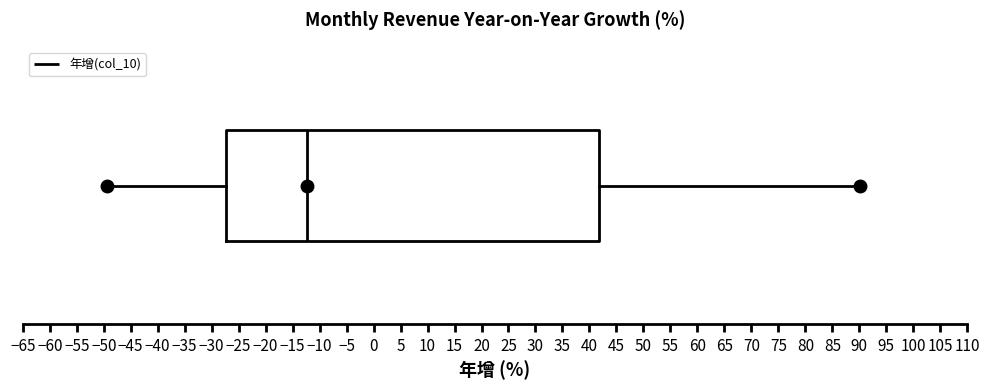

Transcribe this box plot: give where the median line is, the range the box spans, and where the two whiskers end, as read against the x-axis. The values are not printed on the chart, so give them approximately, as read against the axis.

median -12.5, box -27.5 to 41.5, whiskers -49.5 to 90.0